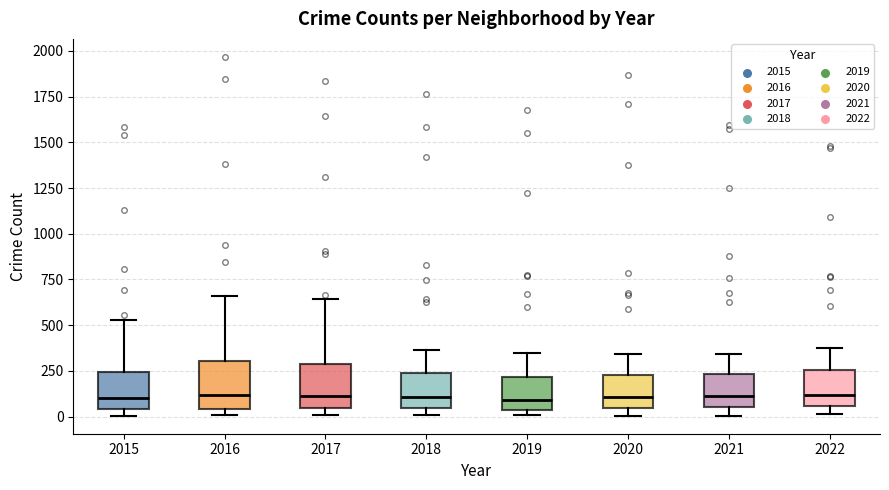

Reading left to right, read every box against the y-axis: the position of its median line, the range the box covers, and the ends of its whiskers. The values are not printed on the chart, so give them approximately, as read against the axis.

2015: median 100, box 50 to 250, whiskers 0 to 550
2016: median 100, box 50 to 300, whiskers 0 to 650
2017: median 100, box 50 to 300, whiskers 0 to 650
2018: median 100, box 50 to 250, whiskers 0 to 350
2019: median 100, box 50 to 200, whiskers 0 to 350
2020: median 100, box 50 to 250, whiskers 0 to 350
2021: median 100, box 50 to 250, whiskers 0 to 350
2022: median 100, box 50 to 250, whiskers 0 to 400